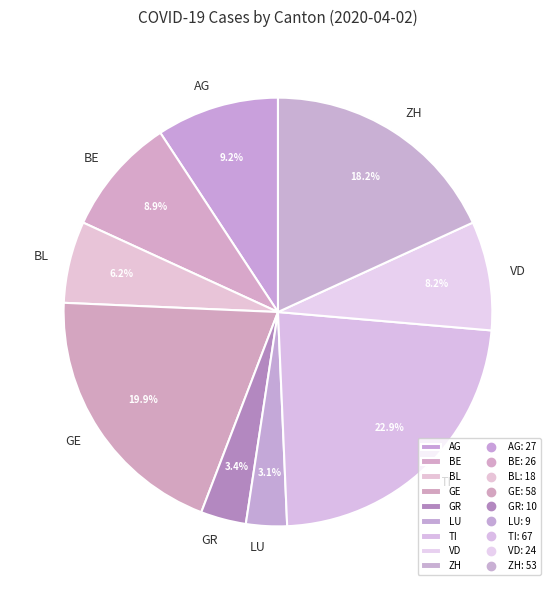

Count the number of slices in the pie.

9